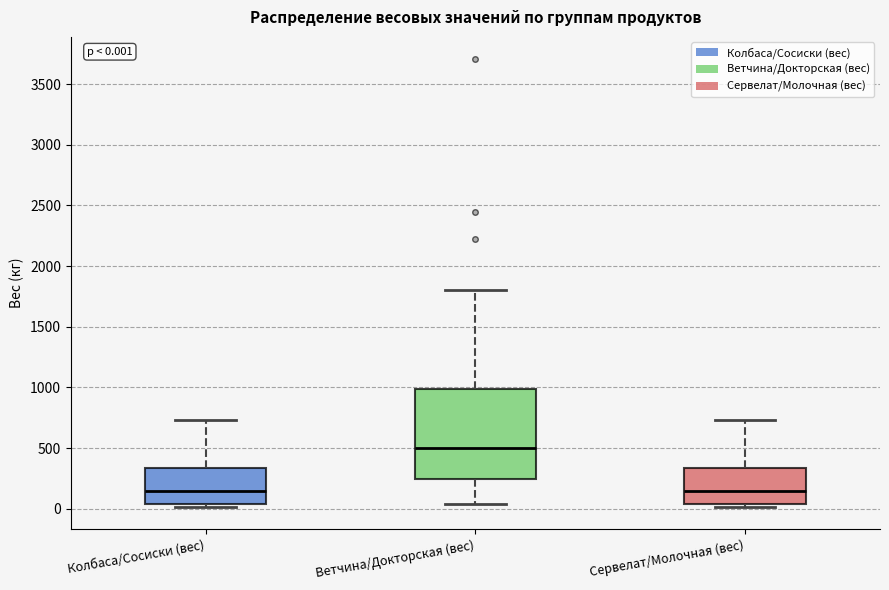

Which box's median line is the highest?

Ветчина/Докторская (вес)